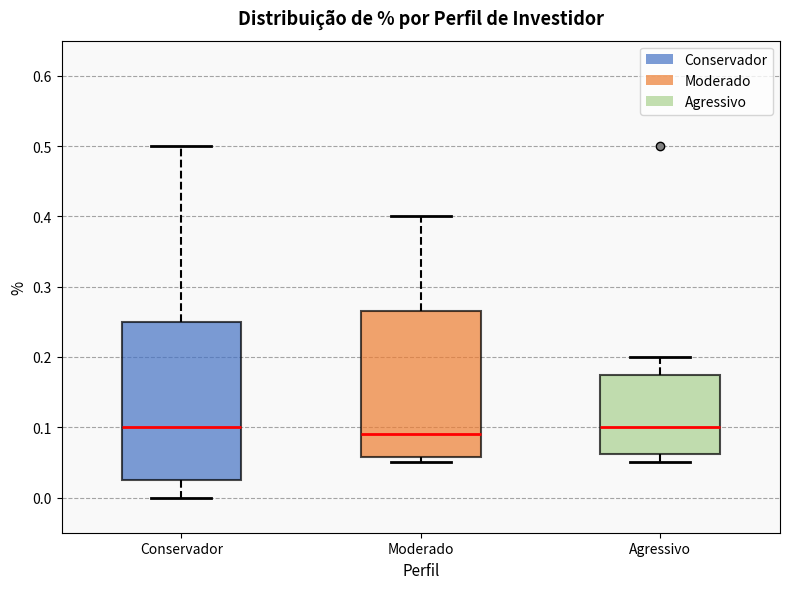

Where is the upper edge of the box for Moderado on the y-axis? The values are not printed on the chart, so give them approximately, as read against the axis.

0.27